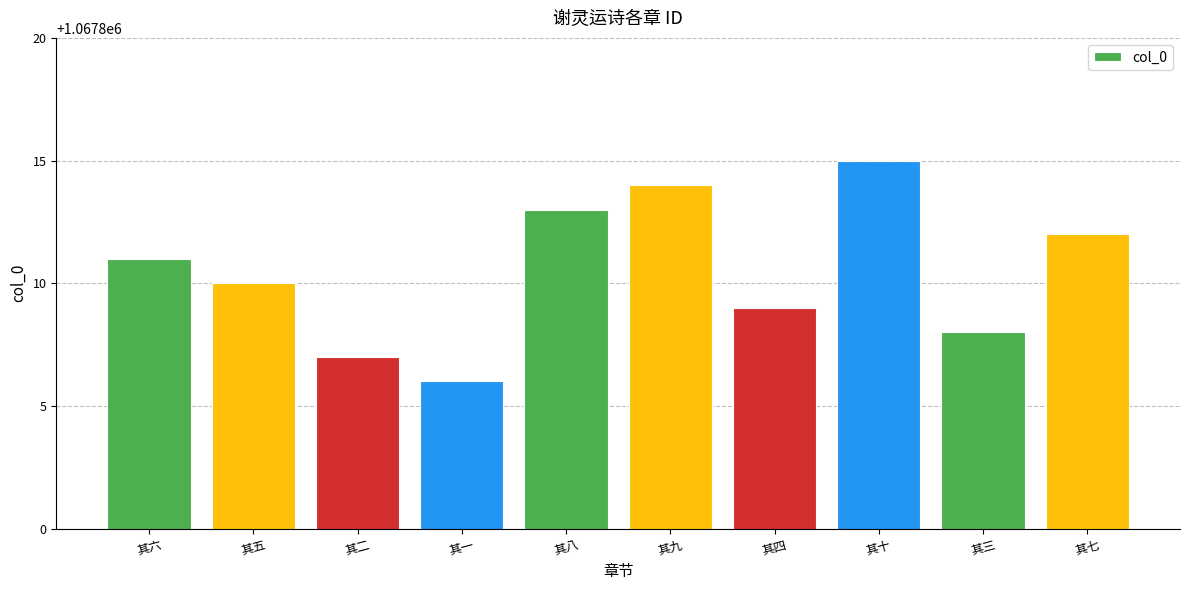

Reading left to right, extract all data points from this chart.

1067811	1067810	1067807	1067806	1067813	1067814	1067809	1067815	1067808	1067812